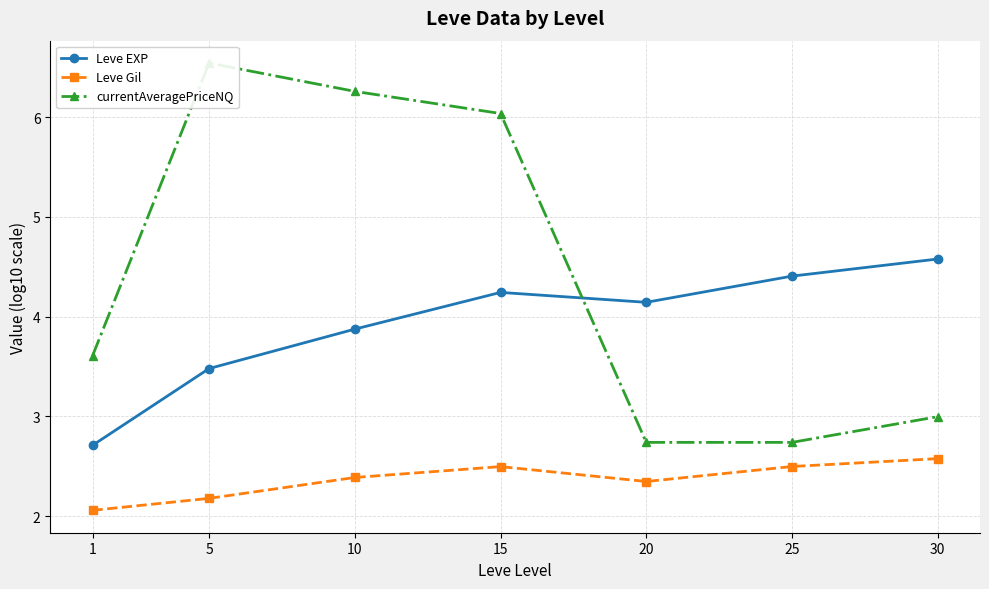

Which series has the largest total across all categories?

currentAveragePriceNQ